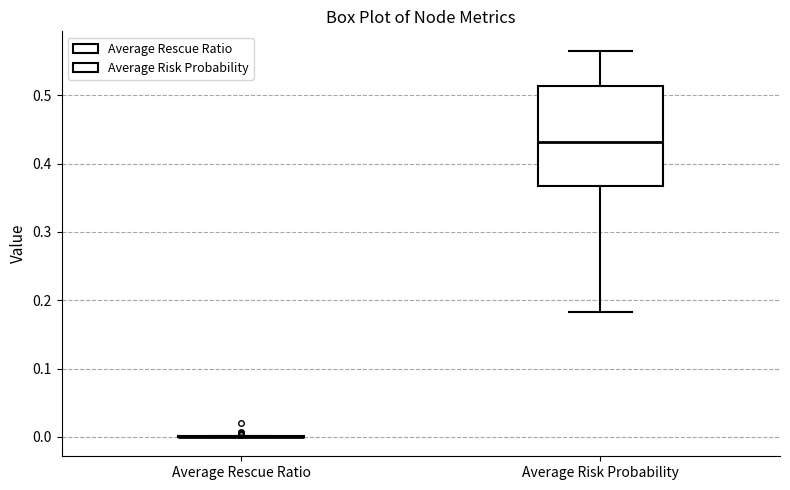

Reading left to right, read every box against the y-axis: the position of its median line, the range the box covers, and the ends of its whiskers. The values are not printed on the chart, so give them approximately, as read against the axis.

Average Rescue Ratio: box collapsed to a line at 0.00, whiskers 0.00 to 0.00
Average Risk Probability: median 0.43, box 0.37 to 0.51, whiskers 0.18 to 0.57